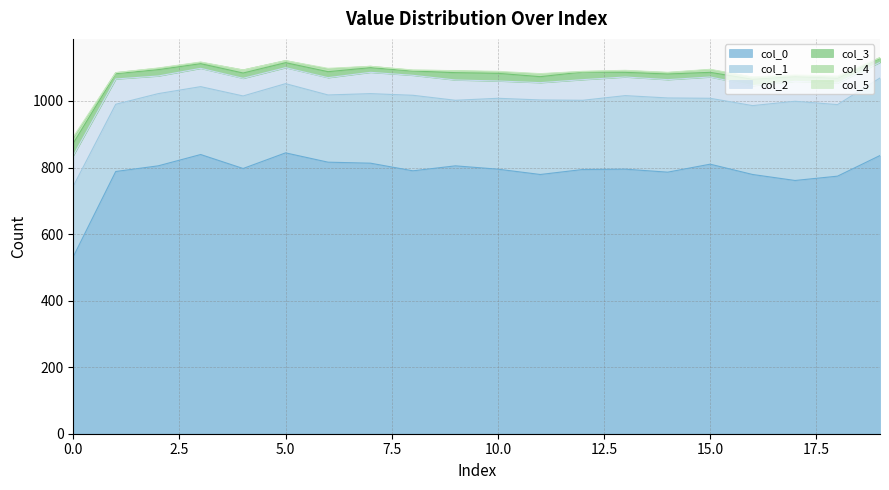

True or false: 0 and 2 cross at least once.

False